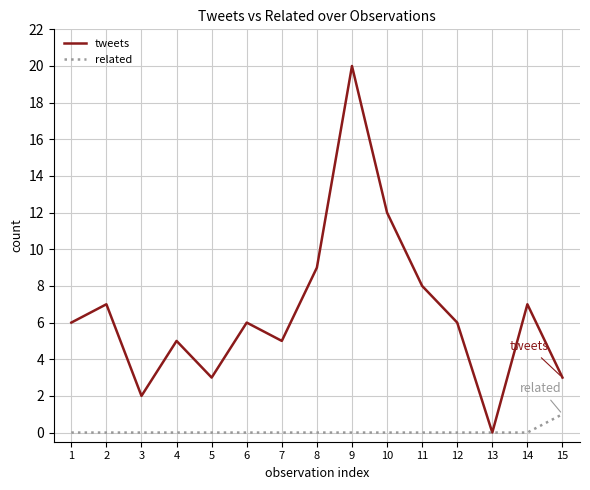

At which label does tweets reach its minimum?

13